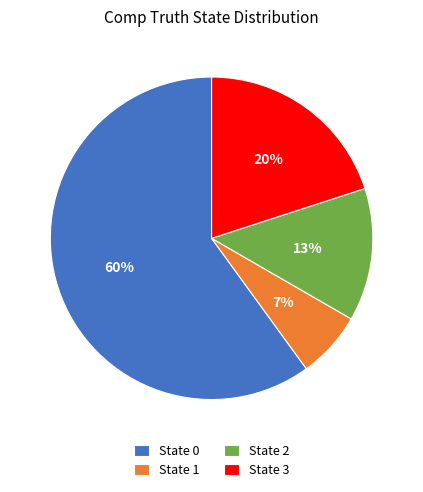

Which slice is the largest?

State 0